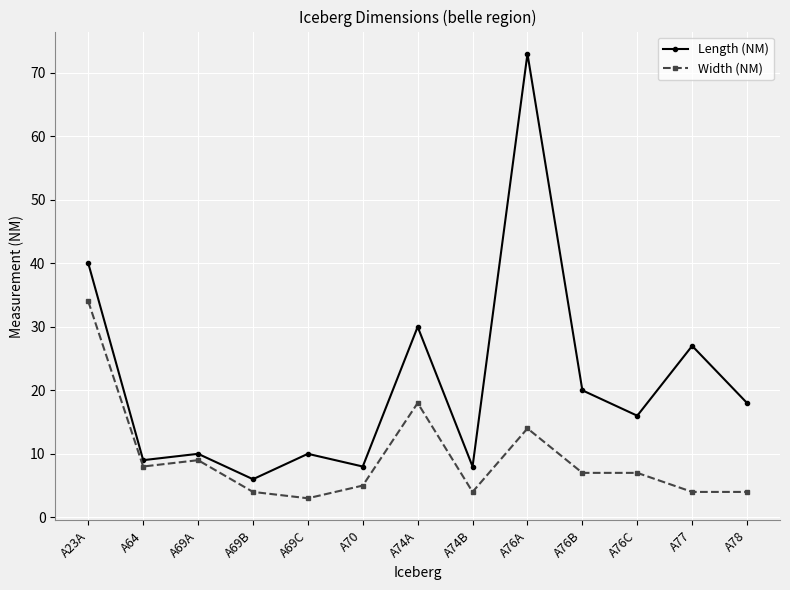

Is it true that Length (NM) equals 73 at A76A?

True